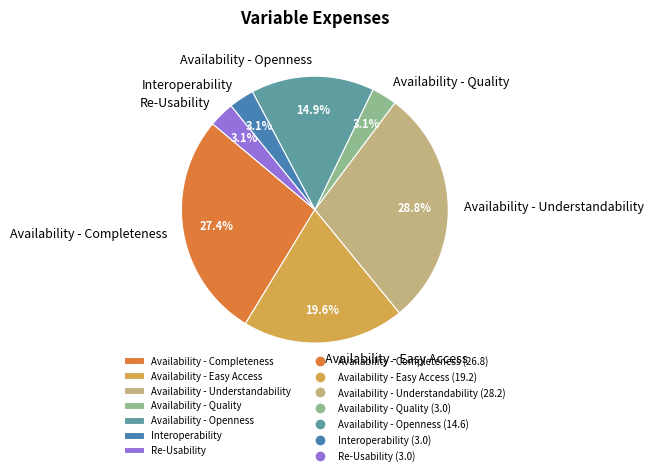

Which slice is the largest?

Availability - Understandability